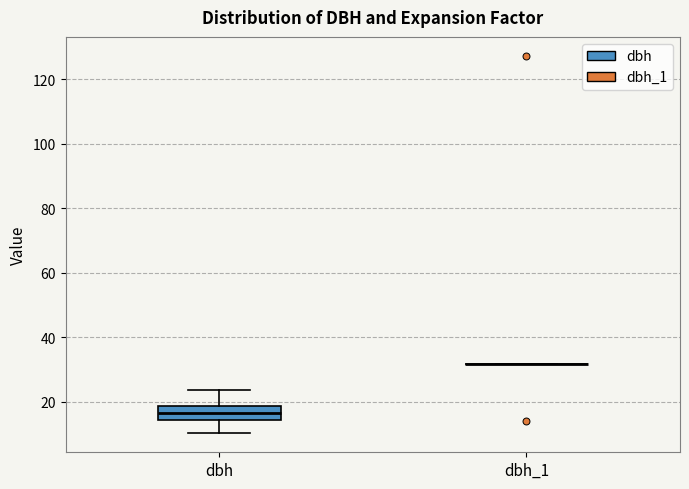

Where is the upper edge of the box for dbh on the y-axis? The values are not printed on the chart, so give them approximately, as read against the axis.

18